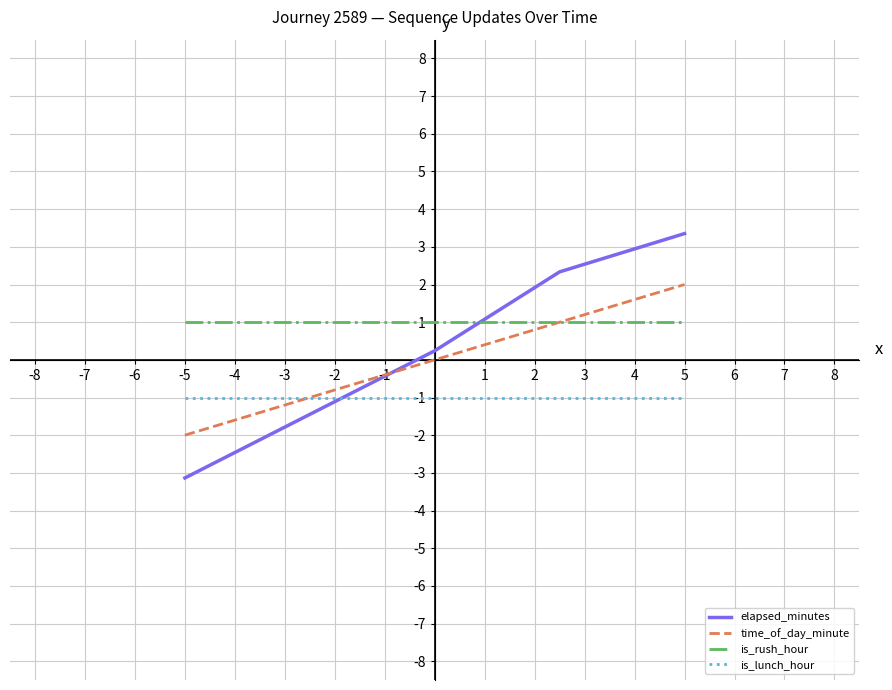

What is the sum of all is_rush_hour values?

5.0